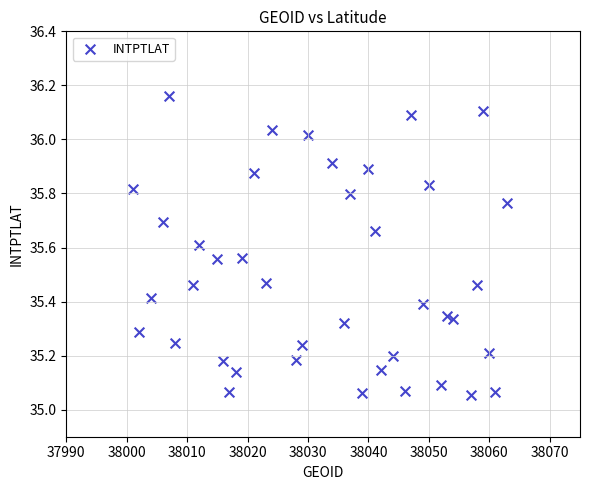

What is the range of Y values (max minus min)?

1.1